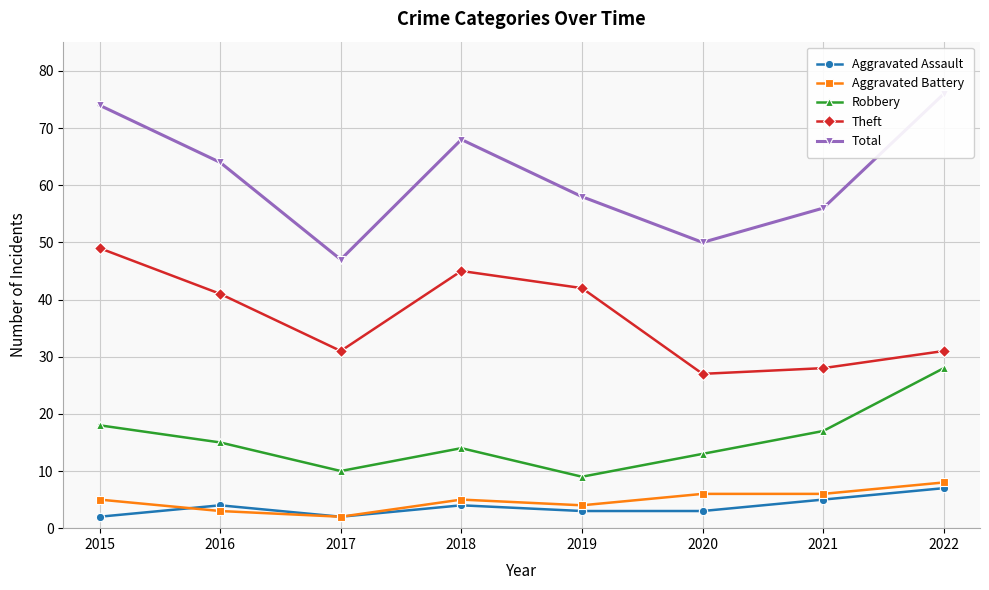

Is it true that Robbery equals 13 at 2020?

True